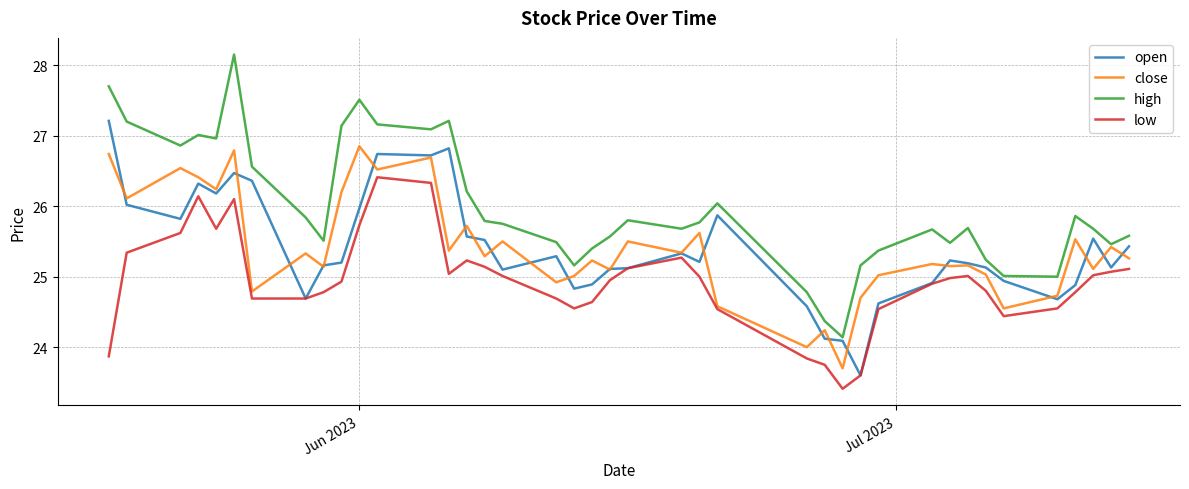

Which series has the largest total across all categories?

high